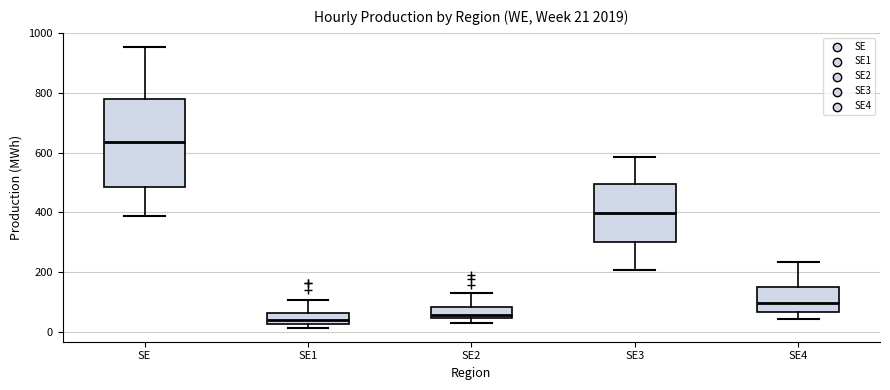

Comparing the boxes themselves (not the whiskers), which one is the tallest?

SE